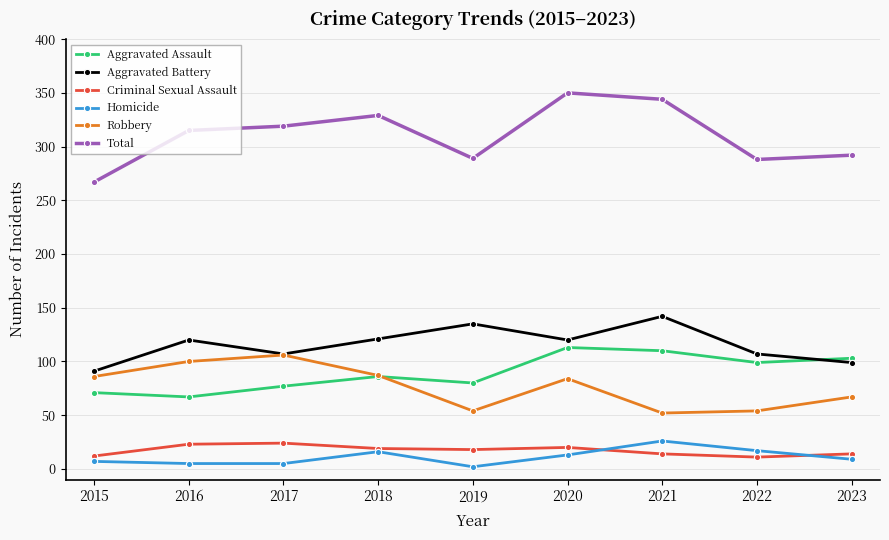

Is it true that Robbery equals 54 at 2019?

True